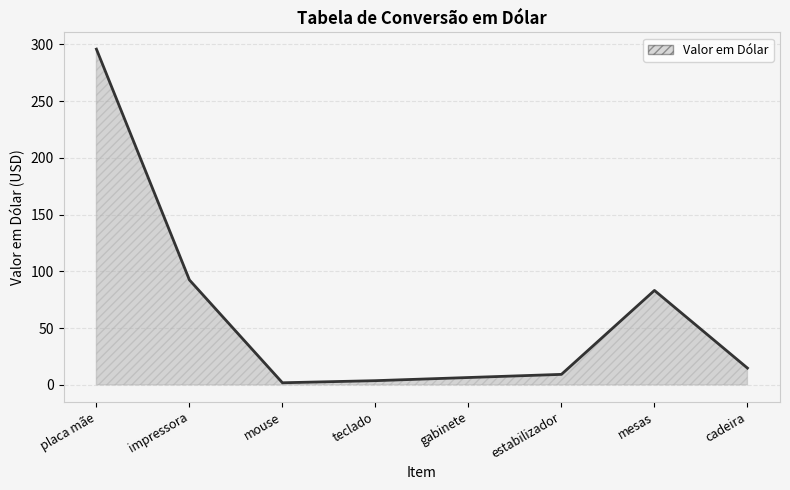

Approximately how many times larger is the value at estabilizador compared to gabinete?

1.4